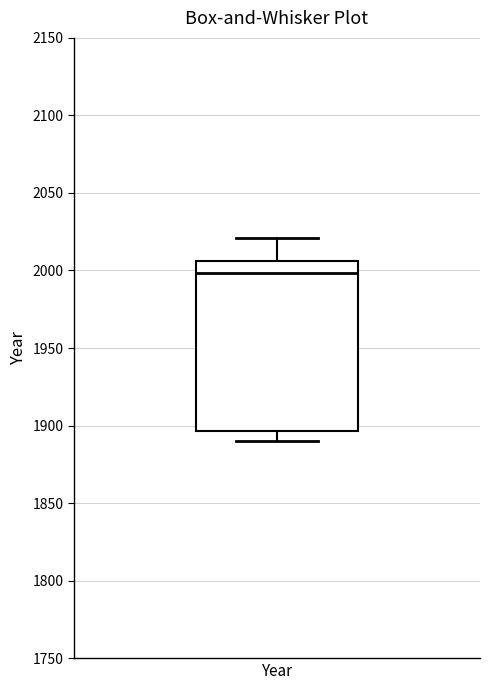

Transcribe this box plot: give where the median line is, the range the box spans, and where the two whiskers end, as read against the y-axis. The values are not printed on the chart, so give them approximately, as read against the axis.

median 2000, box 1895 to 2005, whiskers 1890 to 2020